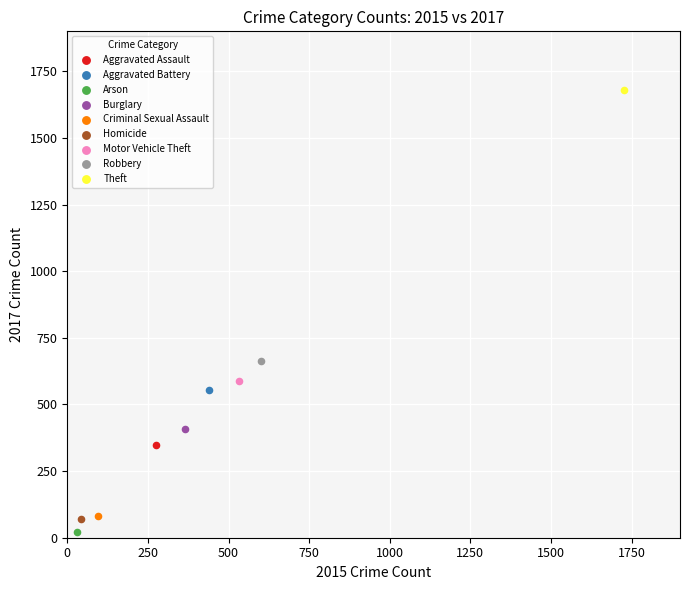

What are all the series names shown in the legend?

Aggravated Assault, Aggravated Battery, Arson, Burglary, Criminal Sexual Assault, Homicide, Motor Vehicle Theft, Robbery, Theft